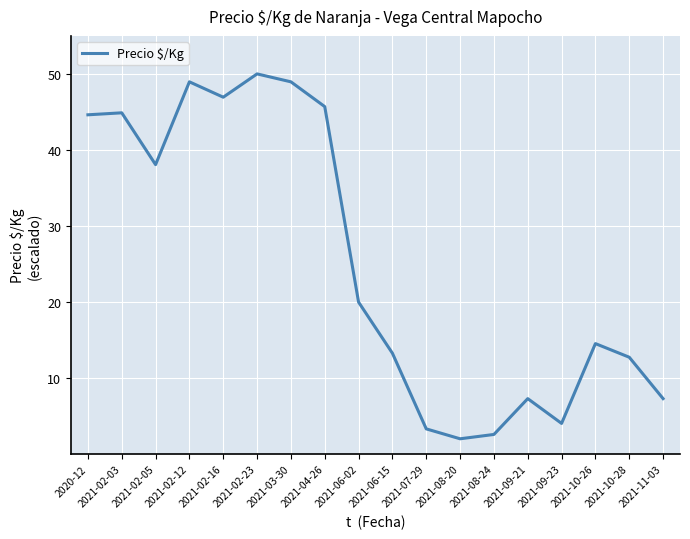

Between 2021-09-23 and 2021-02-23, which is larger?

2021-02-23